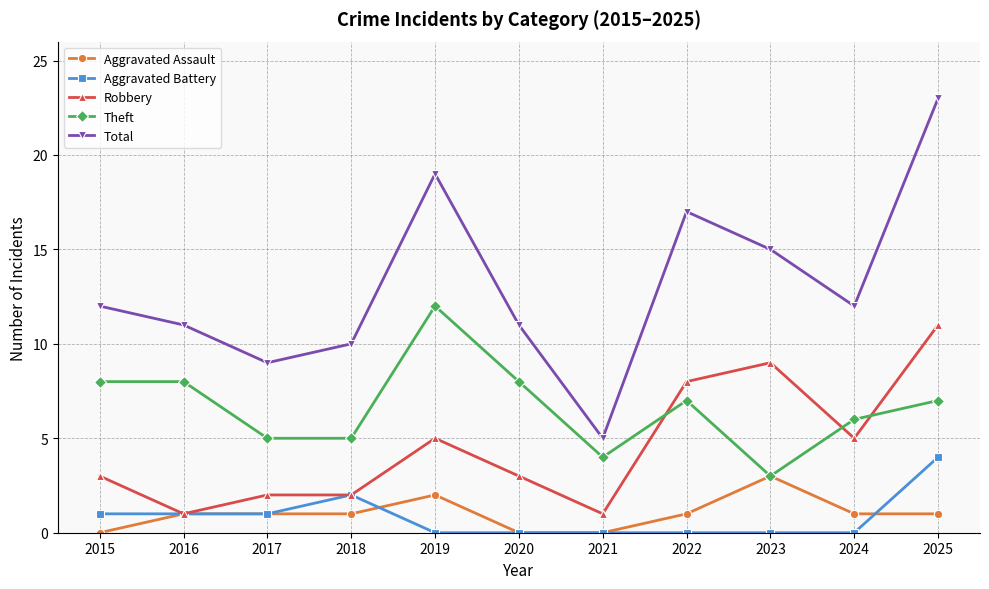

Count the number of categories in the chart.

11